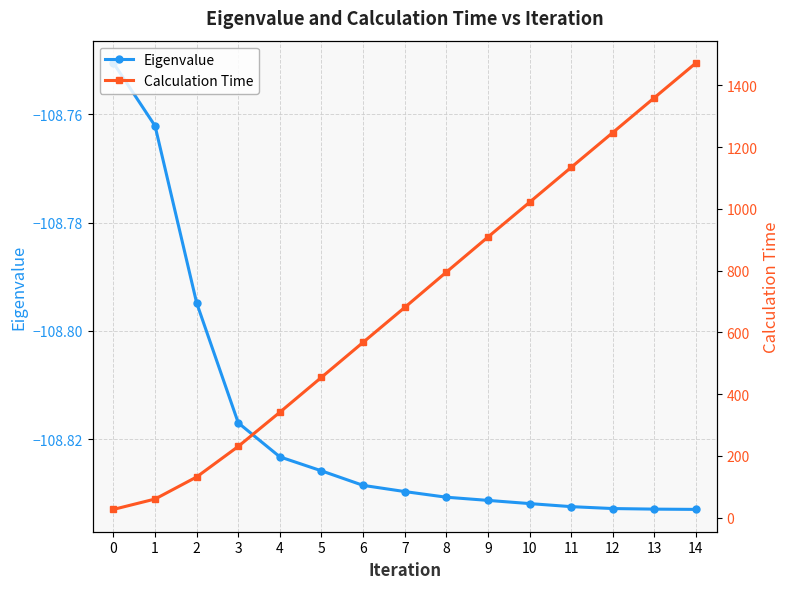

True or false: Eigenvalue has a value of -22.3 at 11.

False